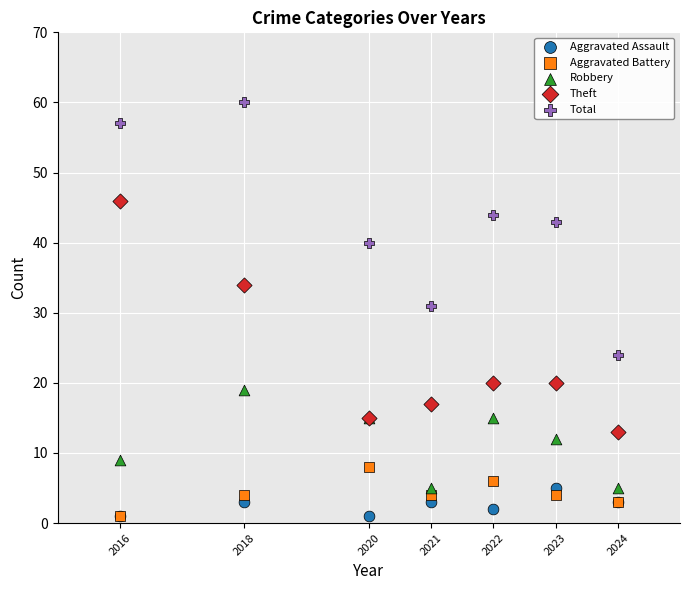

In the Total series, what Y value is closest to 42?

43